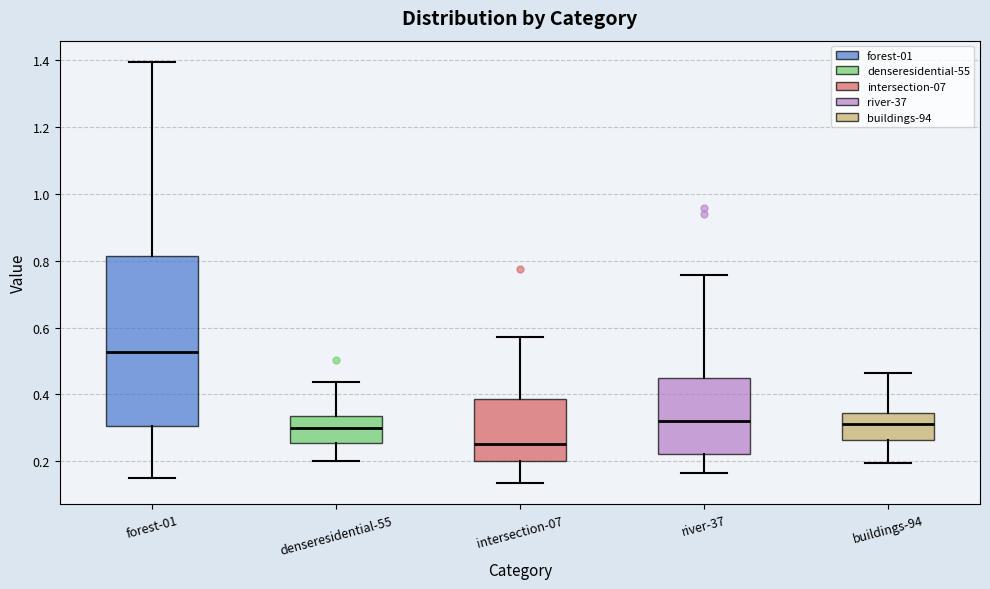

Reading left to right, read every box against the y-axis: the position of its median line, the range the box covers, and the ends of its whiskers. The values are not printed on the chart, so give them approximately, as read against the axis.

forest-01: median 0.52, box 0.30 to 0.82, whiskers 0.16 to 1.40
denseresidential-55: median 0.30, box 0.26 to 0.34, whiskers 0.20 to 0.44
intersection-07: median 0.26, box 0.20 to 0.38, whiskers 0.14 to 0.58
river-37: median 0.32, box 0.22 to 0.44, whiskers 0.16 to 0.76
buildings-94: median 0.32, box 0.26 to 0.34, whiskers 0.20 to 0.46